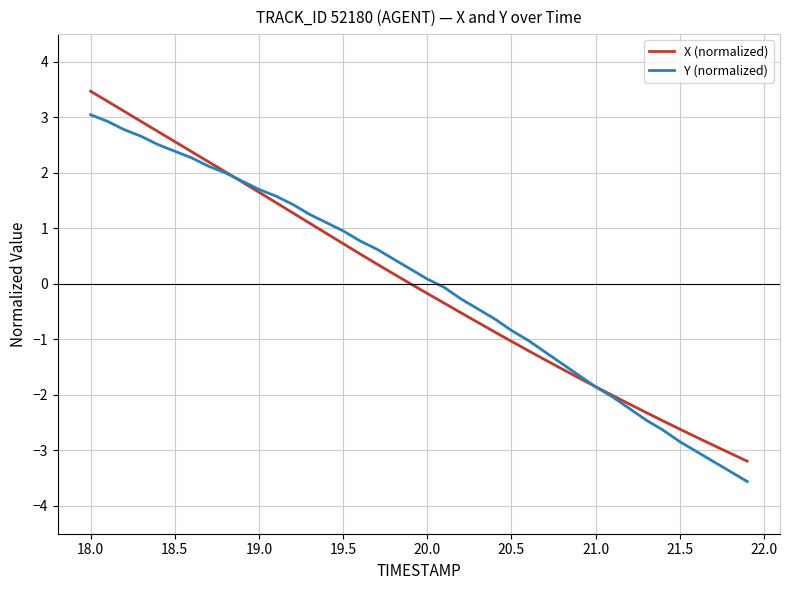

What is the minimum value for Y (normalized)?

-3.6